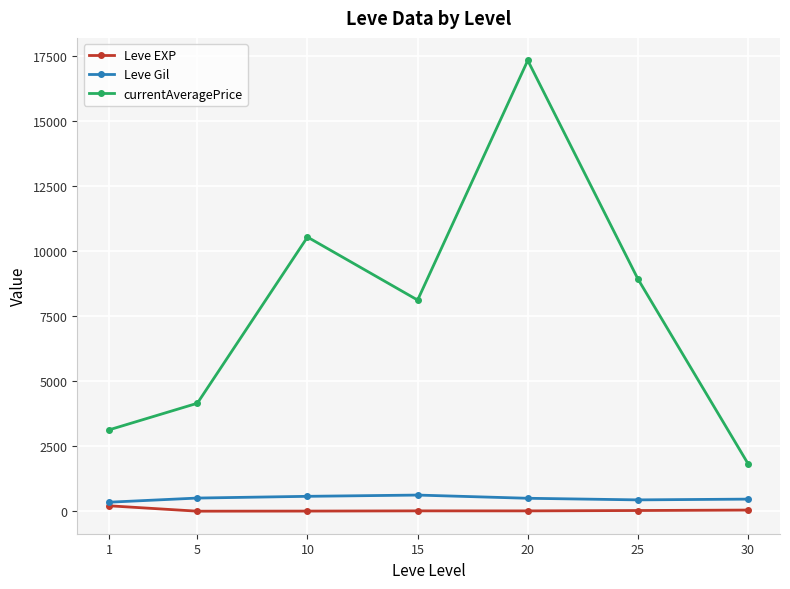

At which category is the sum across all series the highest?

20